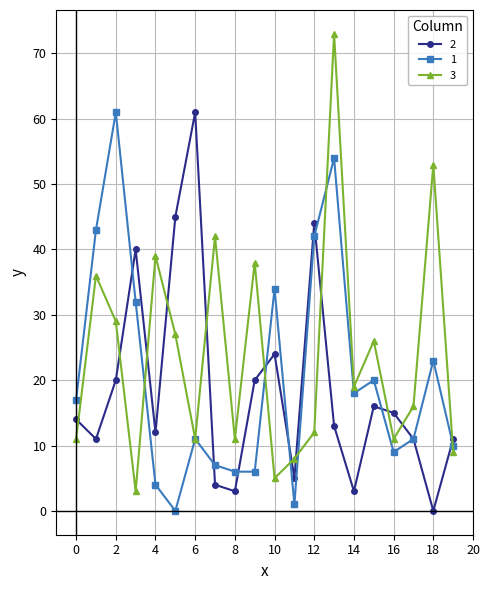

How many lines are shown in the chart?

3